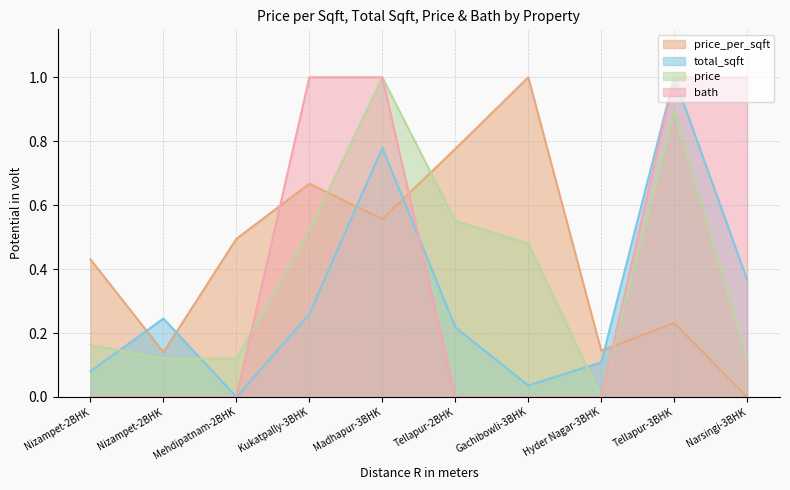

How many lines are shown in the chart?

4